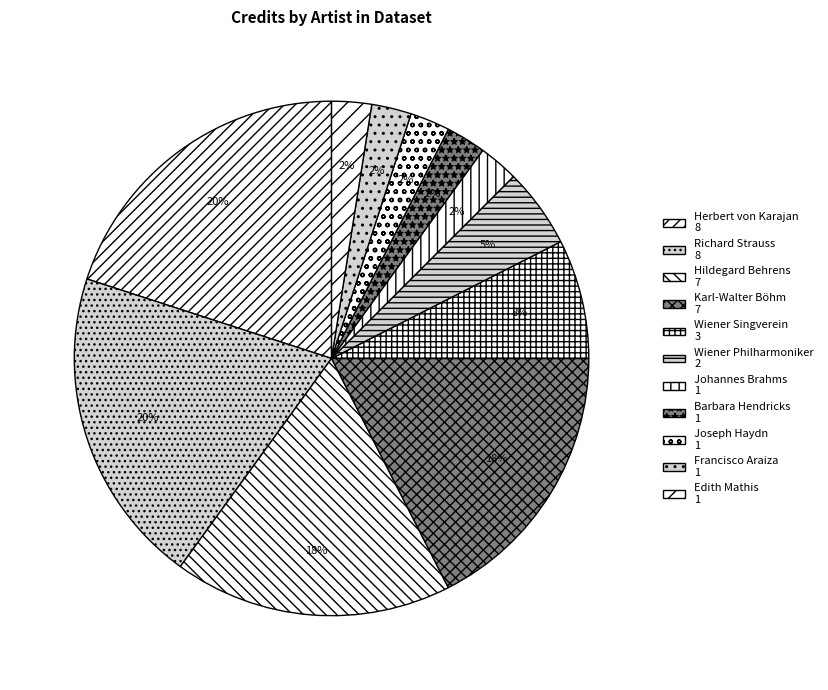

How many segments does this pie chart have?

11